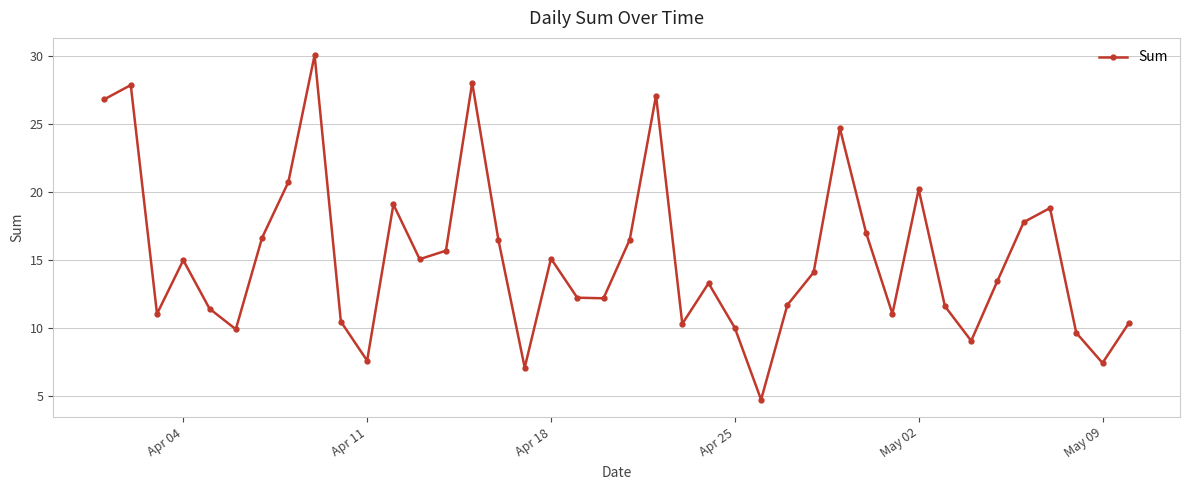

What is the greatest value displayed?

30.1